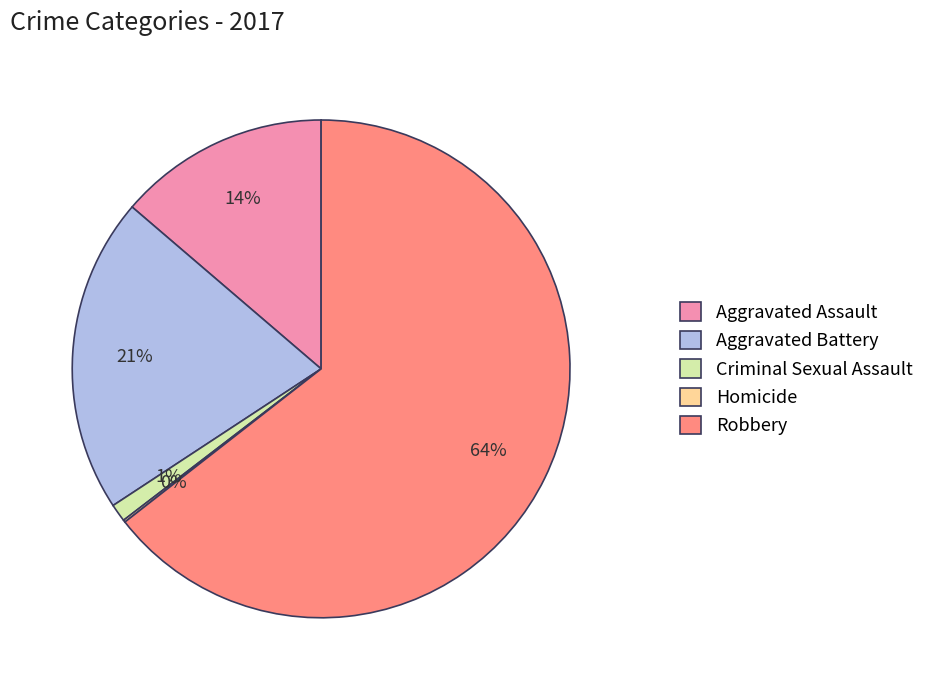

Which has a higher value, Aggravated Battery or Aggravated Assault?

Aggravated Battery